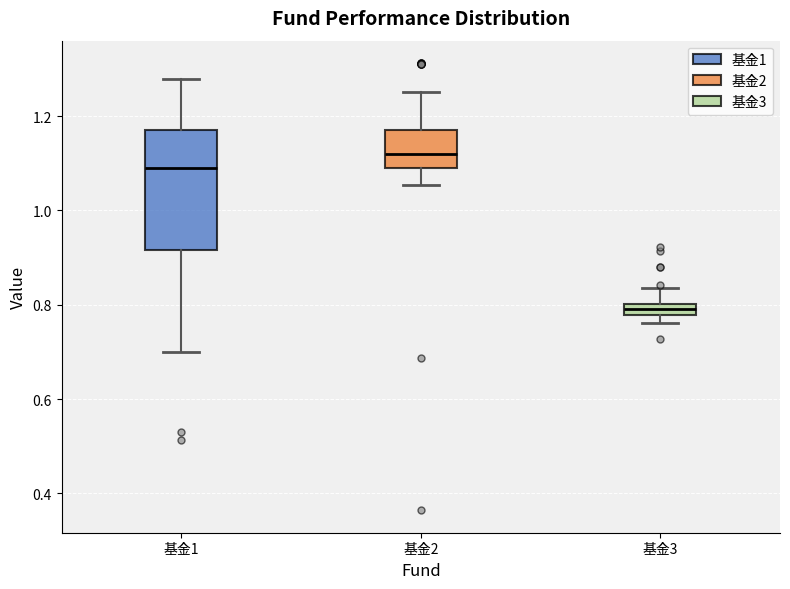

Which box's median line is the lowest?

基金3